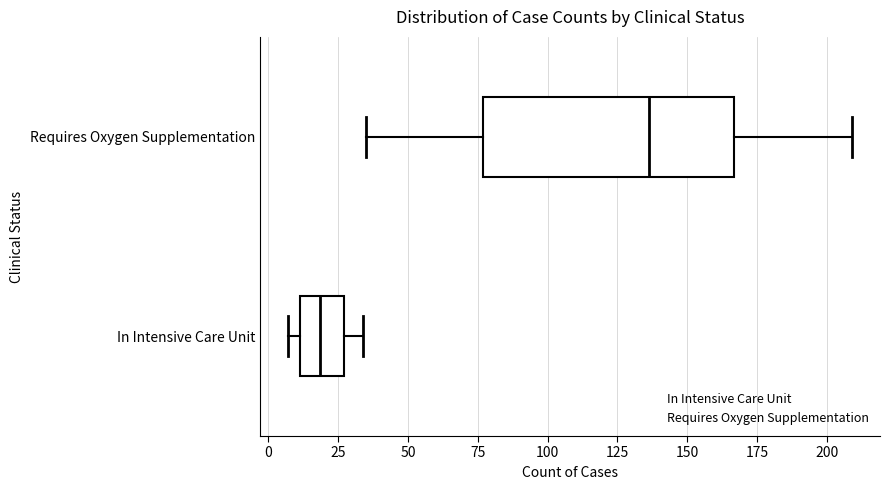

Comparing the boxes themselves (not the whiskers), which one is the widest?

Requires Oxygen Supplementation